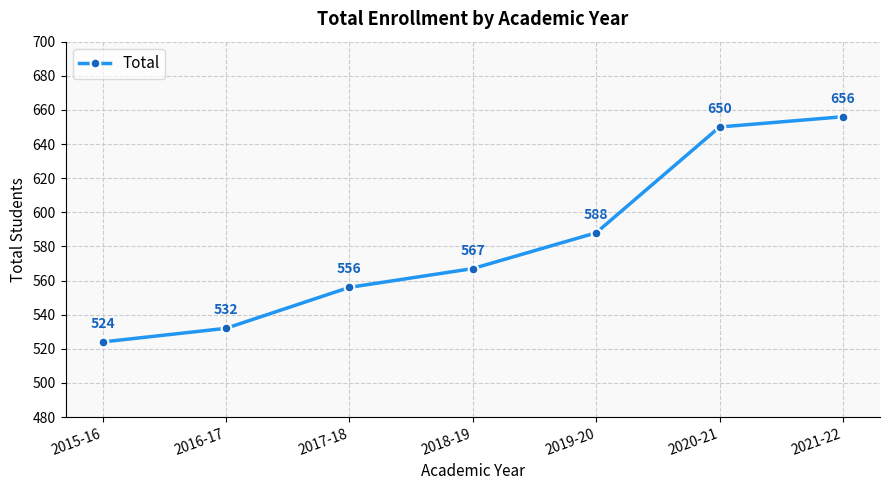

Reading left to right, transcribe all the data shown in this chart.

2015-16=524	2016-17=532	2017-18=556	2018-19=567	2019-20=588	2020-21=650	2021-22=656